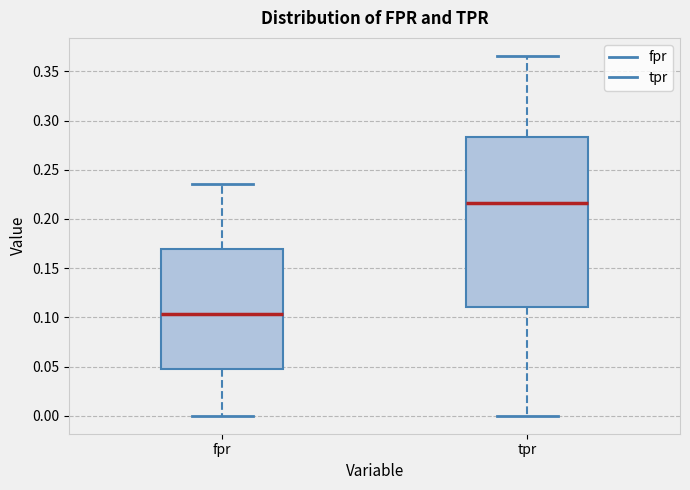

Reading left to right, read every box against the y-axis: the position of its median line, the range the box covers, and the ends of its whiskers. The values are not printed on the chart, so give them approximately, as read against the axis.

fpr: median 0.105, box 0.045 to 0.170, whiskers 0.000 to 0.235
tpr: median 0.215, box 0.110 to 0.285, whiskers 0.000 to 0.365